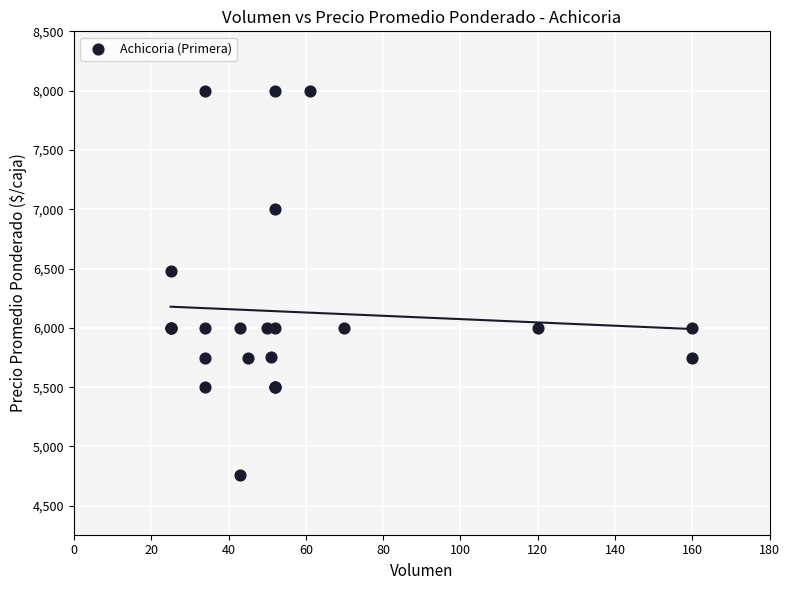

What Y value in the scatter plot is closest to 6378?

6480